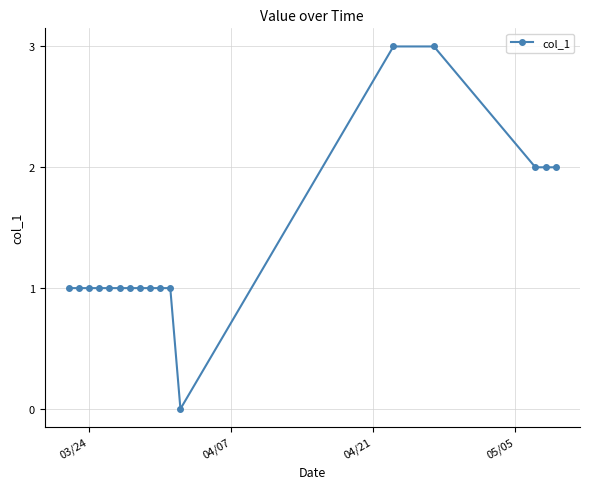

Reading left to right, list all the values displayed in this chart.

1	1	1	1	1	1	1	1	1	1	1	0	3	3	2	2	2